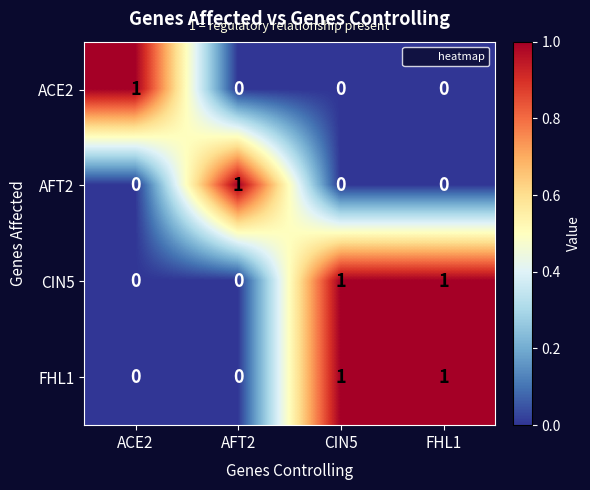

Is the value of ACE2 at AFT2 greater than the value of AFT2 at AFT2?

No